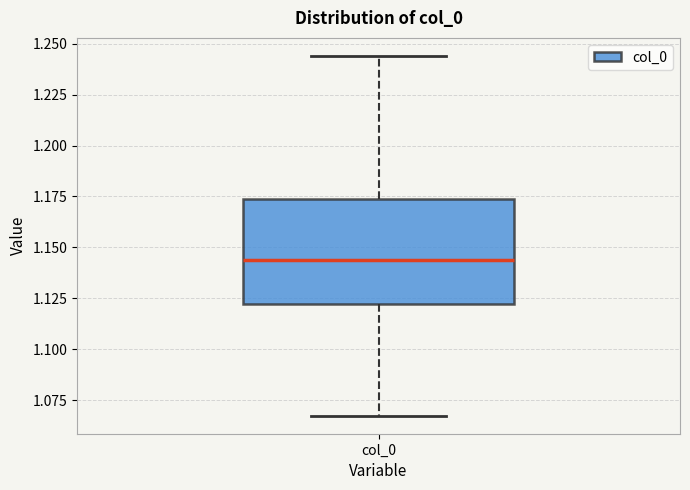

Transcribe this box plot: give where the median line is, the range the box spans, and where the two whiskers end, as read against the y-axis. The values are not printed on the chart, so give them approximately, as read against the axis.

median 1.145, box 1.120 to 1.175, whiskers 1.070 to 1.245